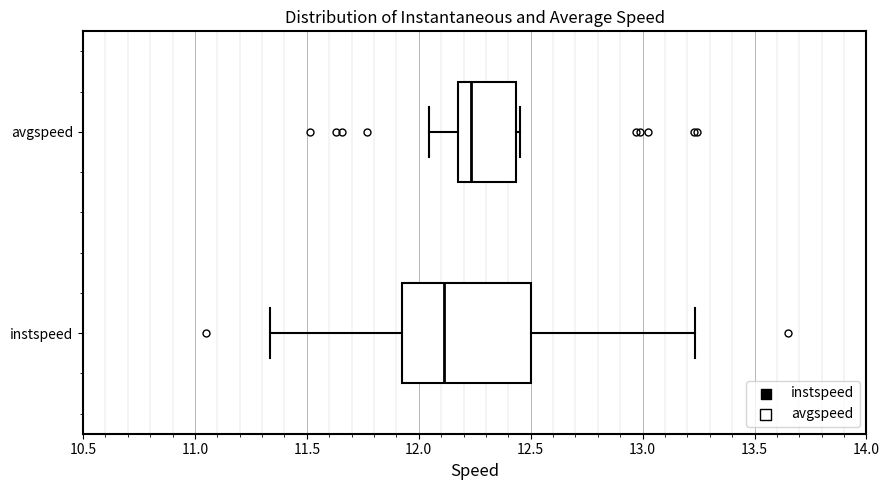

Where is the left edge of the box for avgspeed on the x-axis? The values are not printed on the chart, so give them approximately, as read against the axis.

12.15